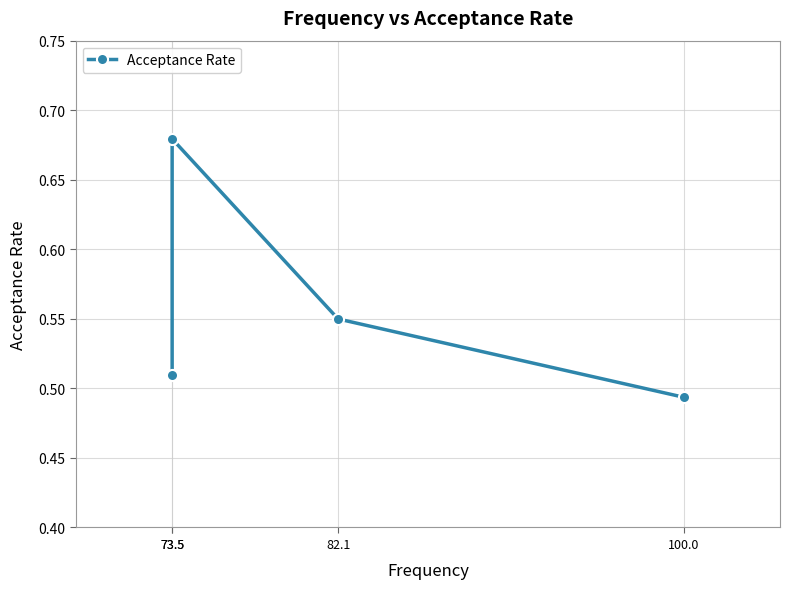

Count the number of data series in this chart.

1